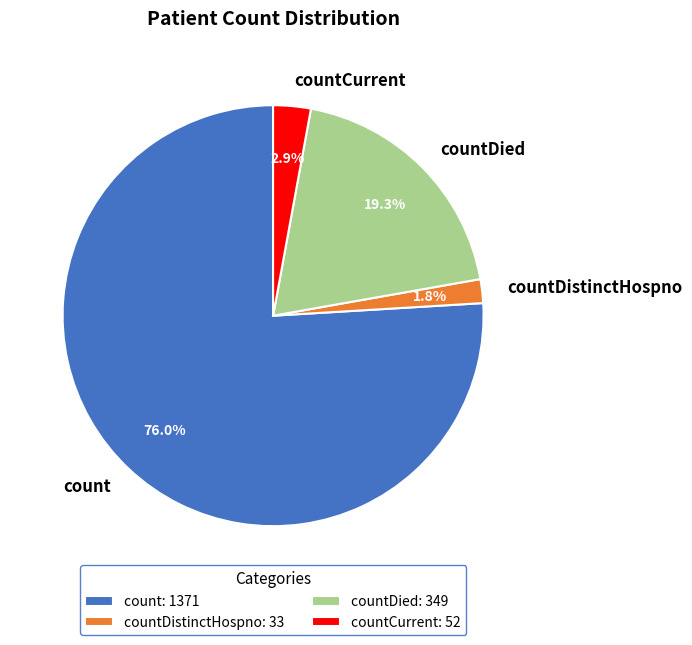

What is the total percentage of count and countDied?

95.3%